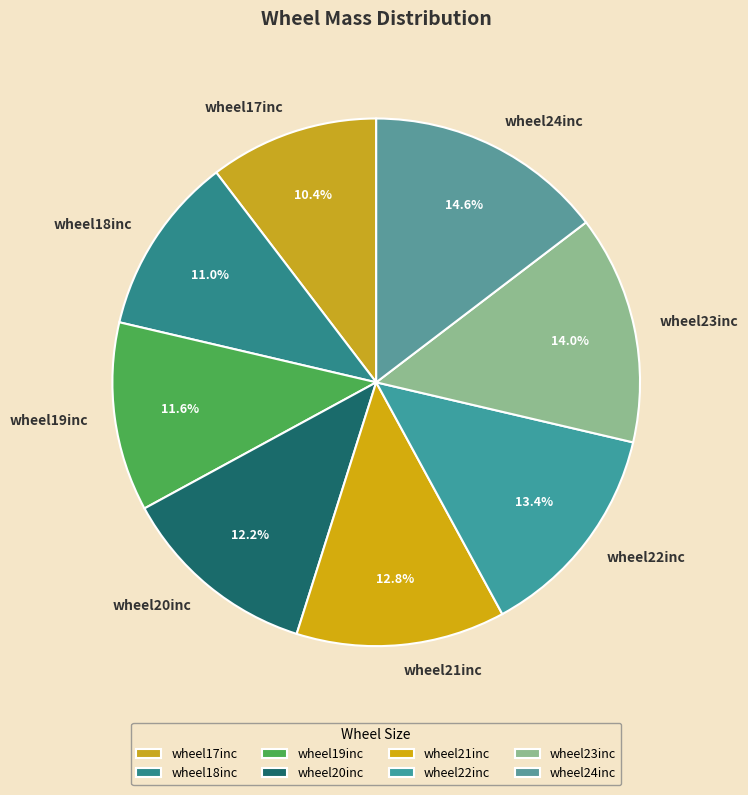

What percentage is the wheel20inc slice, to the nearest percent?

12%